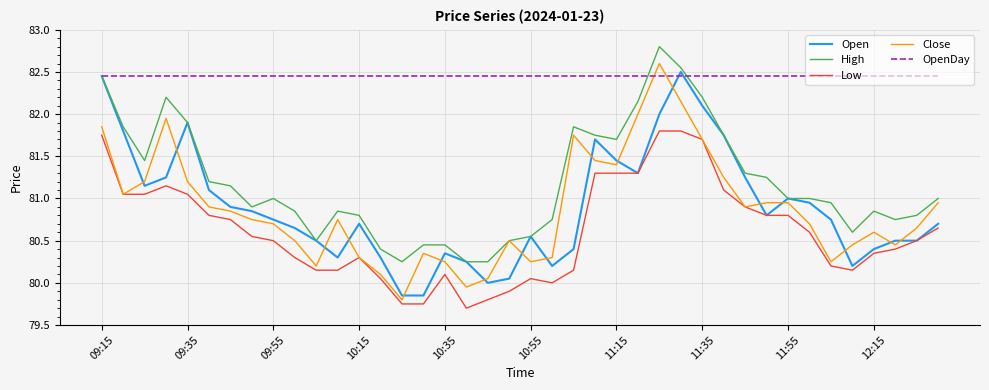

True or false: Open and Close cross at least once.

True